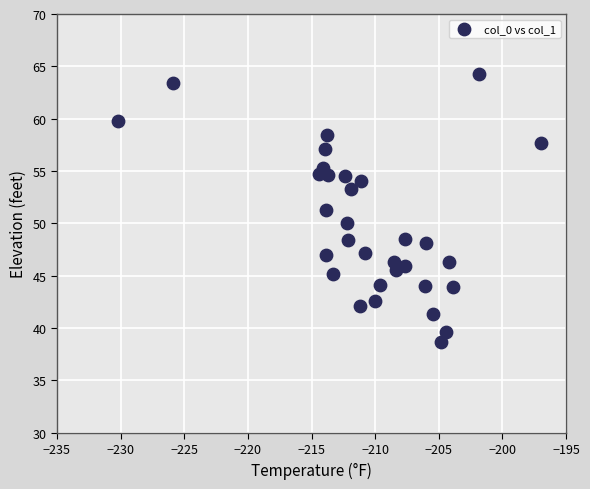

What is the range of Y values (max minus min)?

25.6